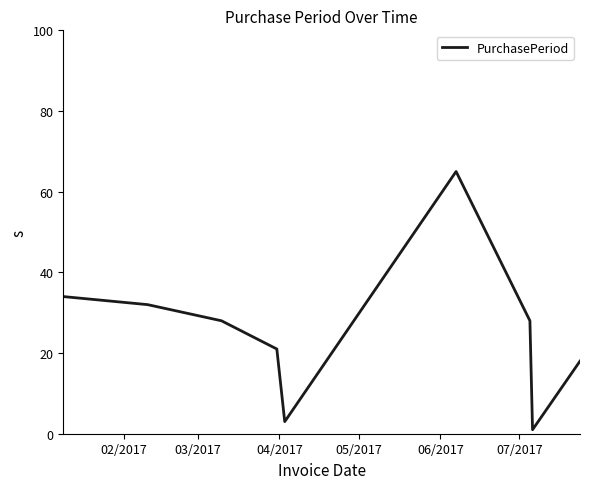

What is the difference between the maximum and minimum values?

64